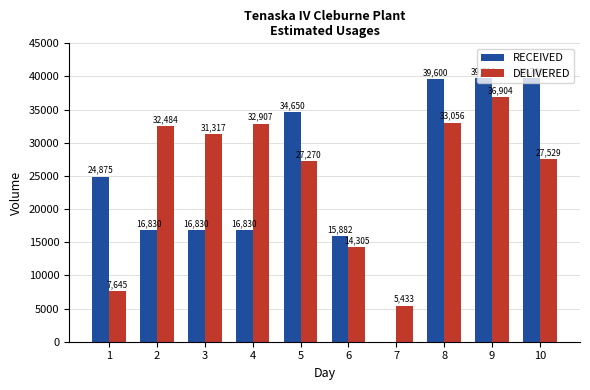

The RECEIVED series shows 29708 at 3. True or false?

False